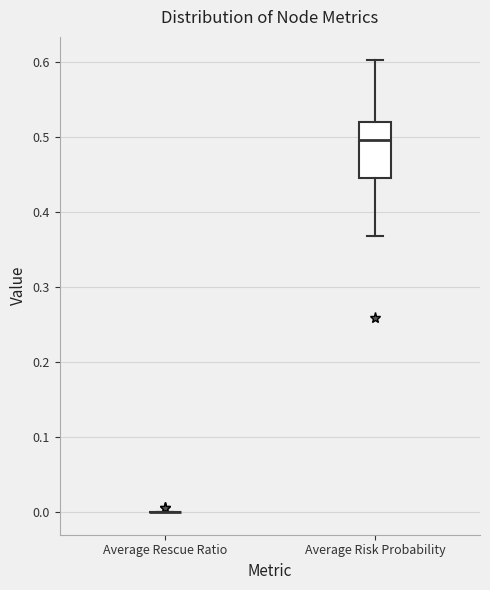

Reading left to right, transcribe this box plot: for each box, give where its median line is, the range the box spans, and where its two whiskers end, as read against the y-axis. The values are not printed on the chart, so give them approximately, as read against the axis.

Average Rescue Ratio: box collapsed to a line at 0.00, whiskers 0.00 to 0.00
Average Risk Probability: median 0.50, box 0.45 to 0.52, whiskers 0.37 to 0.60